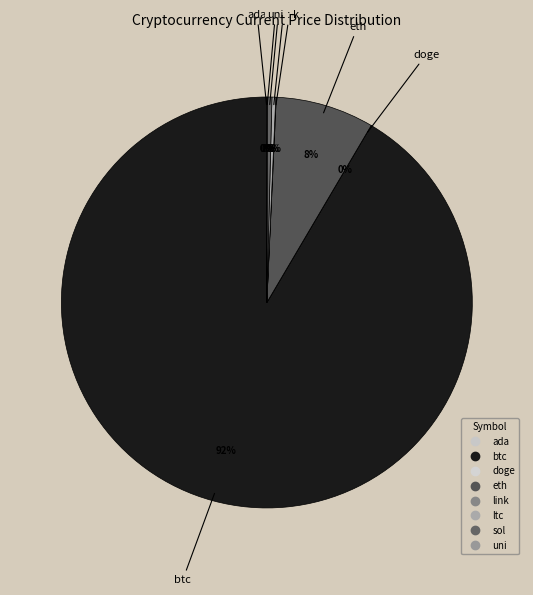

How much of the chart is everything except btc?

8.5%